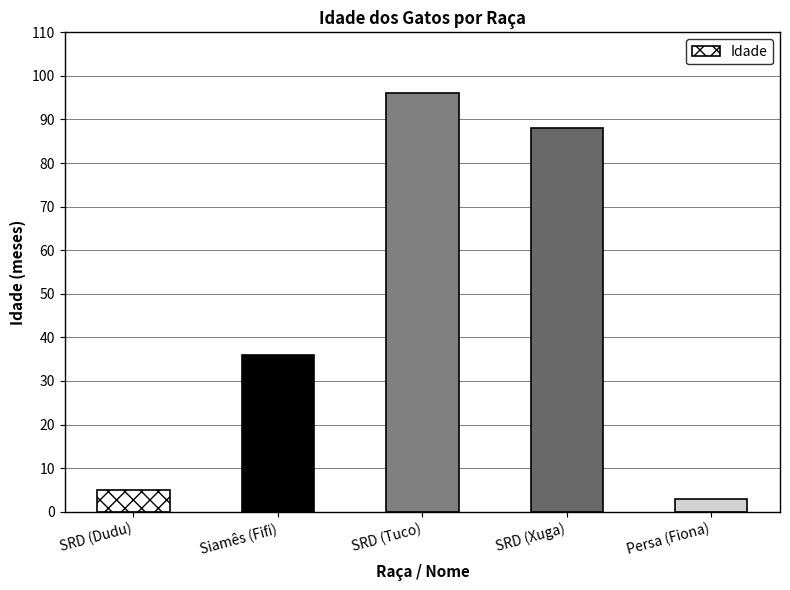

Approximately how many times larger is the value at SRD (Dudu) compared to Persa (Fiona)?

1.7